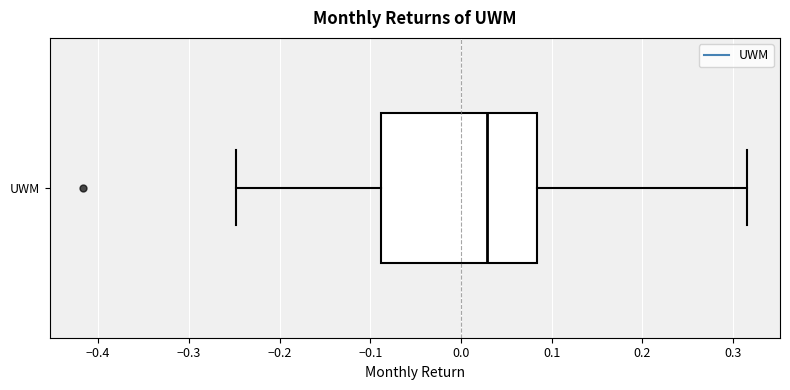

Transcribe this box plot: give where the median line is, the range the box spans, and where the two whiskers end, as read against the x-axis. The values are not printed on the chart, so give them approximately, as read against the axis.

median 0.03, box -0.09 to 0.08, whiskers -0.25 to 0.32